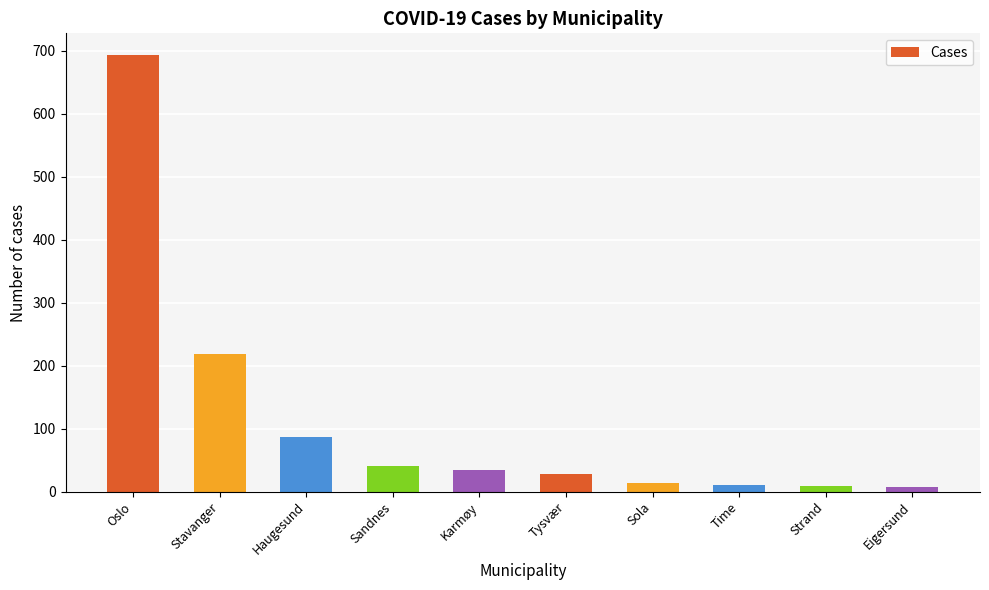

What is the difference between the maximum and minimum values?

686